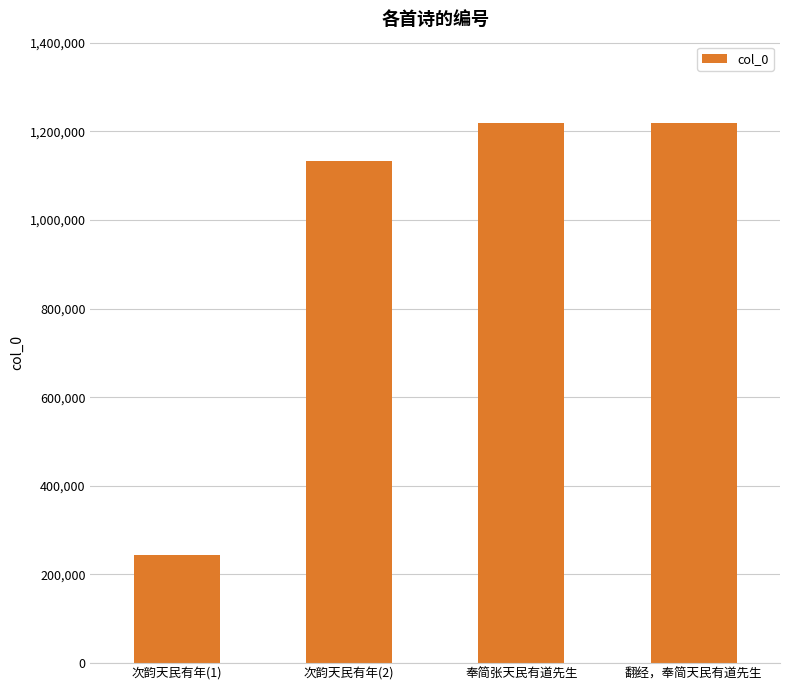

What position from the left is 奉简张天民有道先生?

3